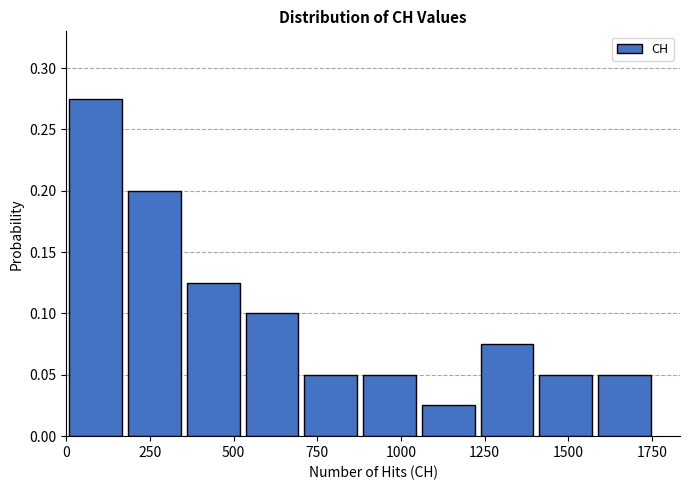

Read against the x-axis, roughly where is the centre of the tallest bar?

100